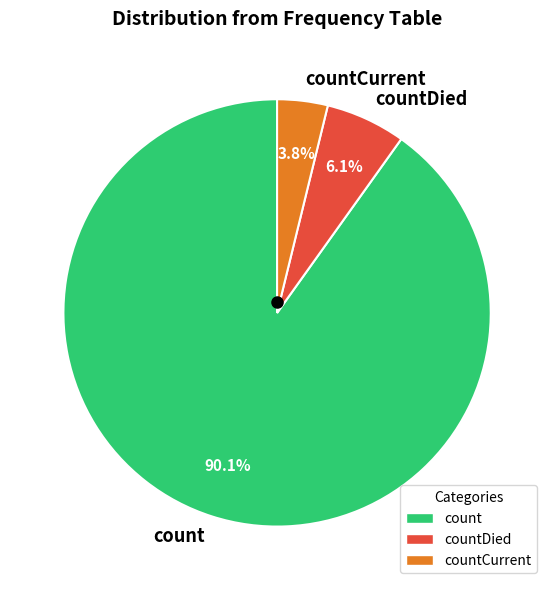

Is it true that count is 99% of the pie?

False